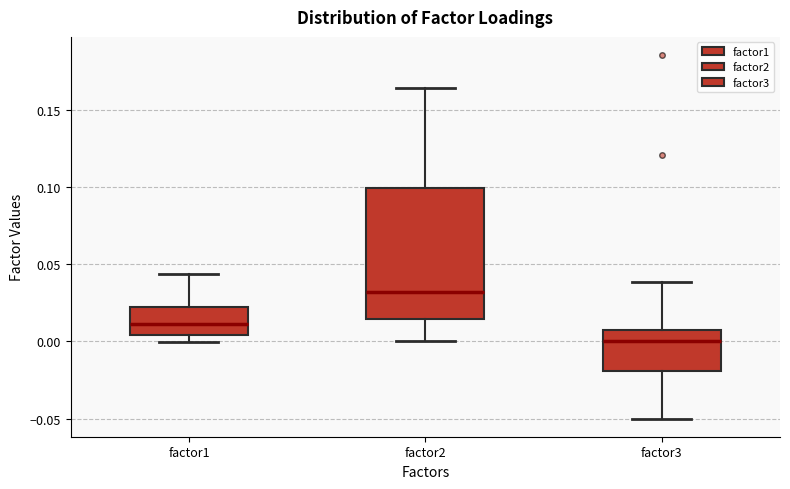

Reading left to right, transcribe this box plot: for each box, give where its median line is, the range the box spans, and where its two whiskers end, as read against the y-axis. The values are not printed on the chart, so give them approximately, as read against the axis.

factor1: median 0.010, box 0.005 to 0.020, whiskers 0.000 to 0.045
factor2: median 0.030, box 0.015 to 0.100, whiskers 0.000 to 0.165
factor3: median 0.000, box -0.020 to 0.005, whiskers -0.050 to 0.040